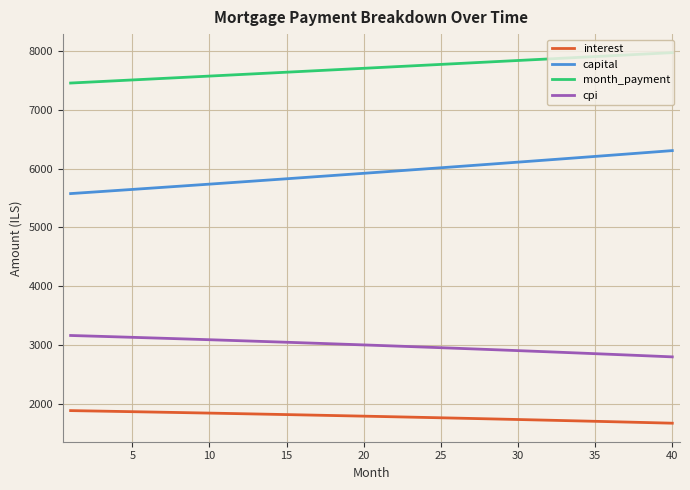

Count the number of categories in the chart.

40